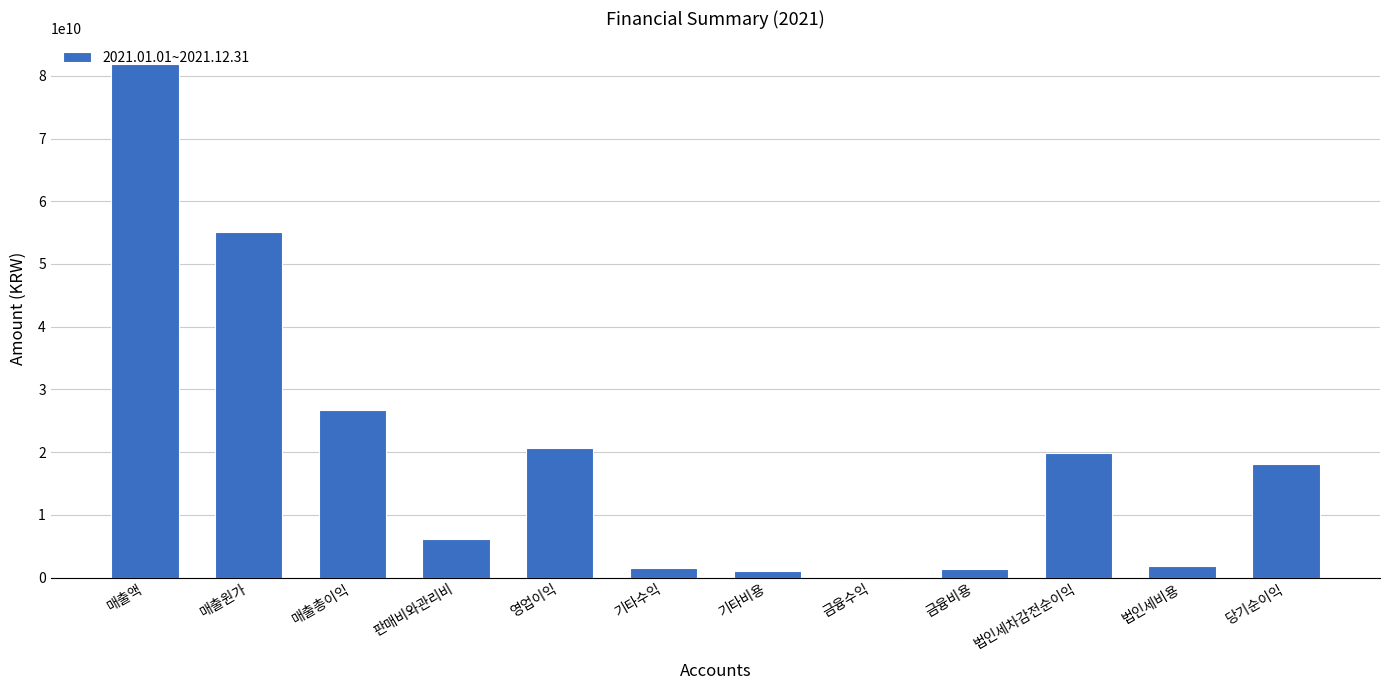

What is the change in value from 영업이익 to 당기순이익?

-2607317108